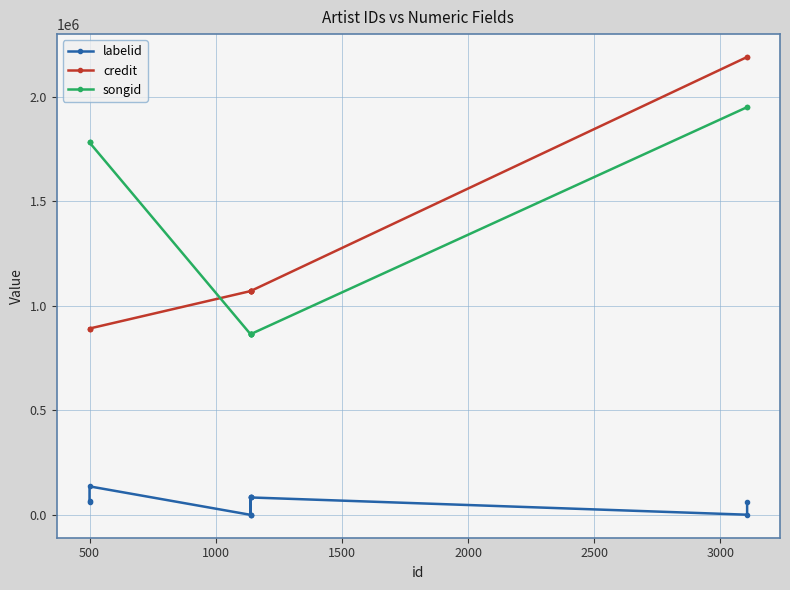

What is the difference between the maximum and minimum values in the credit series?

1299635